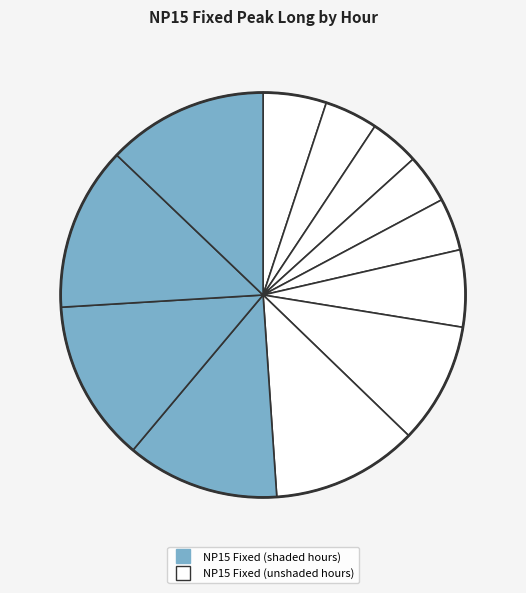

Is there a majority slice in this chart?

No